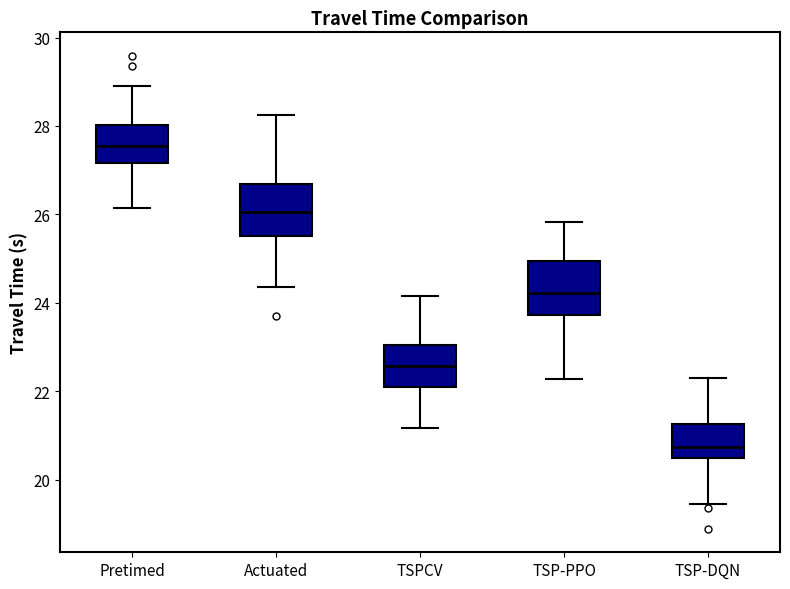

Reading left to right, transcribe this box plot: for each box, give where its median line is, the range the box spans, and where its two whiskers end, as read against the y-axis. The values are not printed on the chart, so give them approximately, as read against the axis.

Pretimed: median 27.6, box 27.2 to 28.0, whiskers 26.2 to 29.0
Actuated: median 26.0, box 25.6 to 26.6, whiskers 24.4 to 28.2
TSPCV: median 22.6, box 22.0 to 23.0, whiskers 21.2 to 24.2
TSP-PPO: median 24.2, box 23.8 to 25.0, whiskers 22.2 to 25.8
TSP-DQN: median 20.8, box 20.4 to 21.2, whiskers 19.4 to 22.2